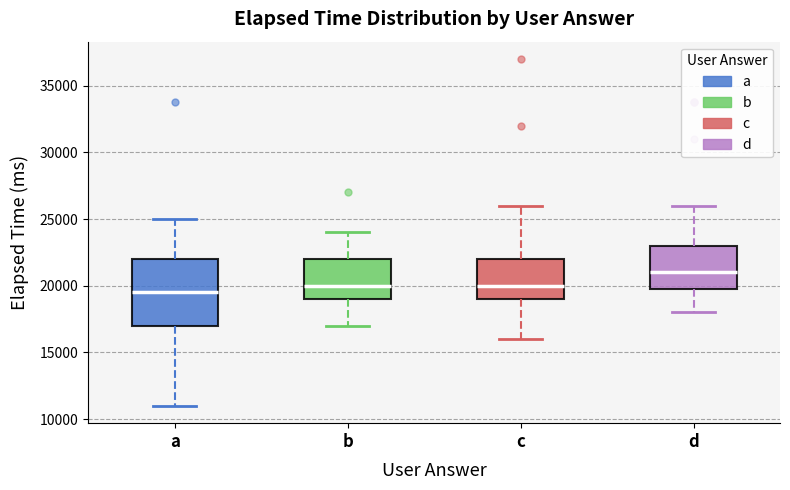

Which box has the highest median line?

d